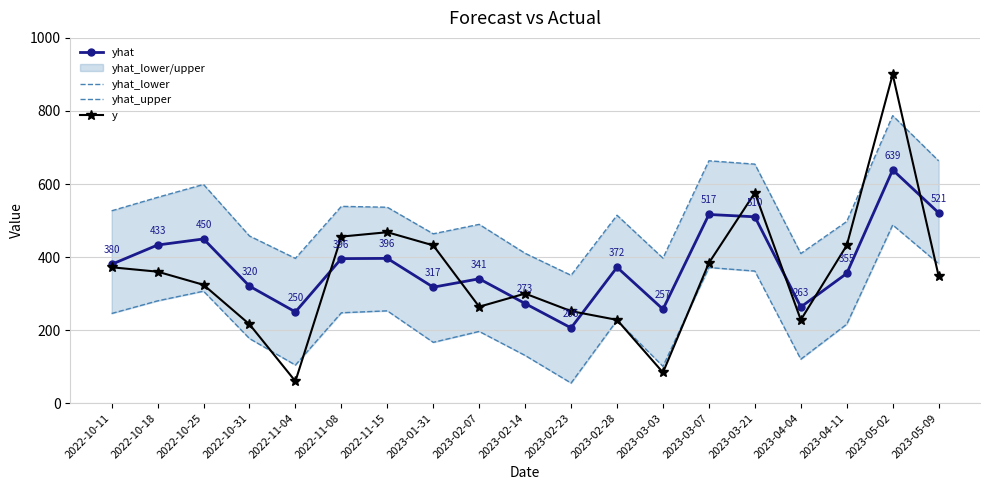

True or false: yhat_lower has a value of 319.3 at 2023-02-07.

False